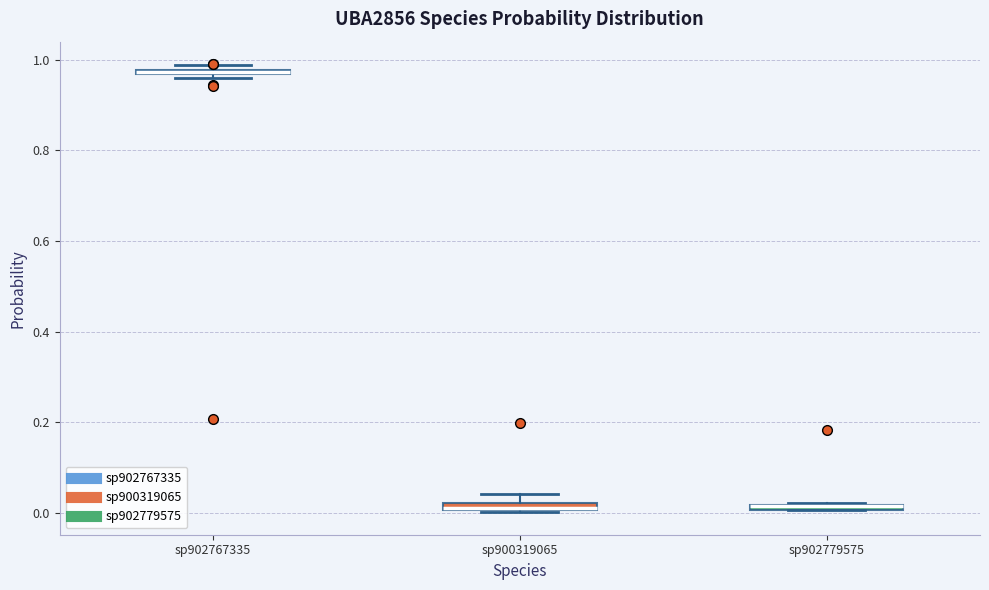

Where is the upper edge of the box for sp902767335 on the y-axis? The values are not printed on the chart, so give them approximately, as read against the axis.

0.98